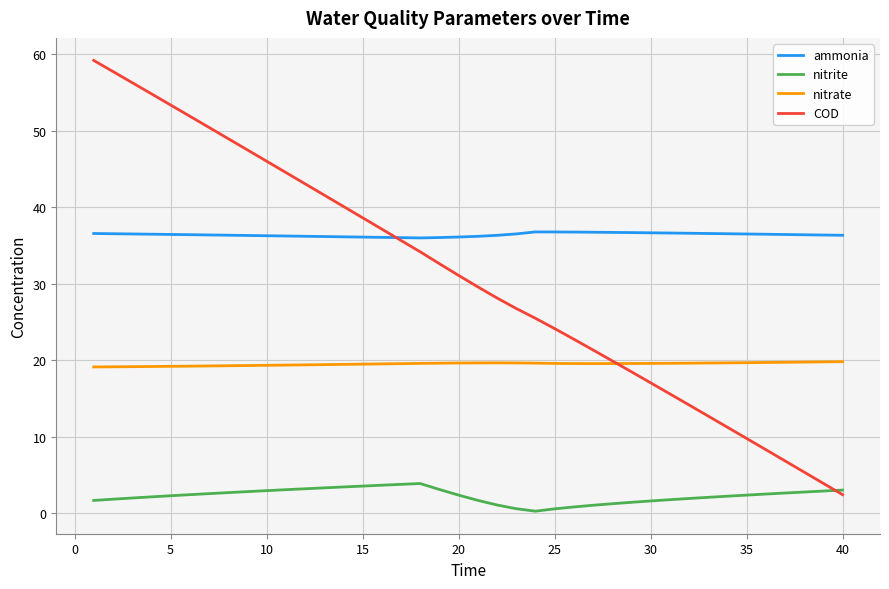

Which series has the largest range (max minus min)?

COD